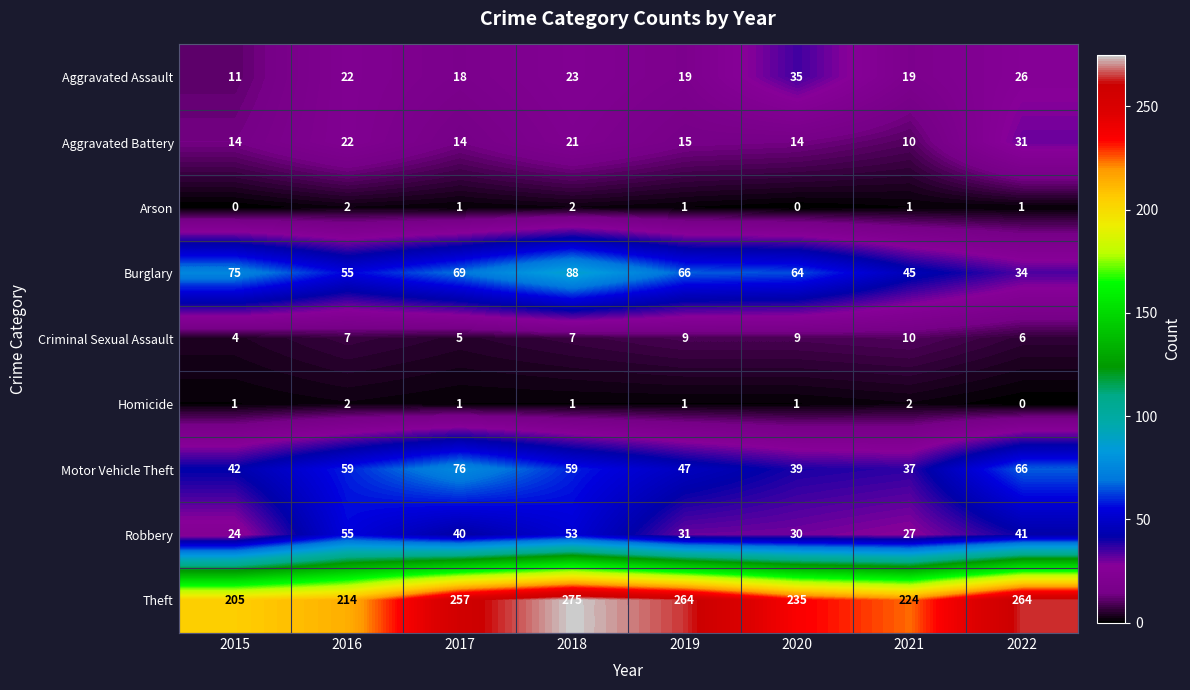

At which category is the sum across all series the highest?

2018